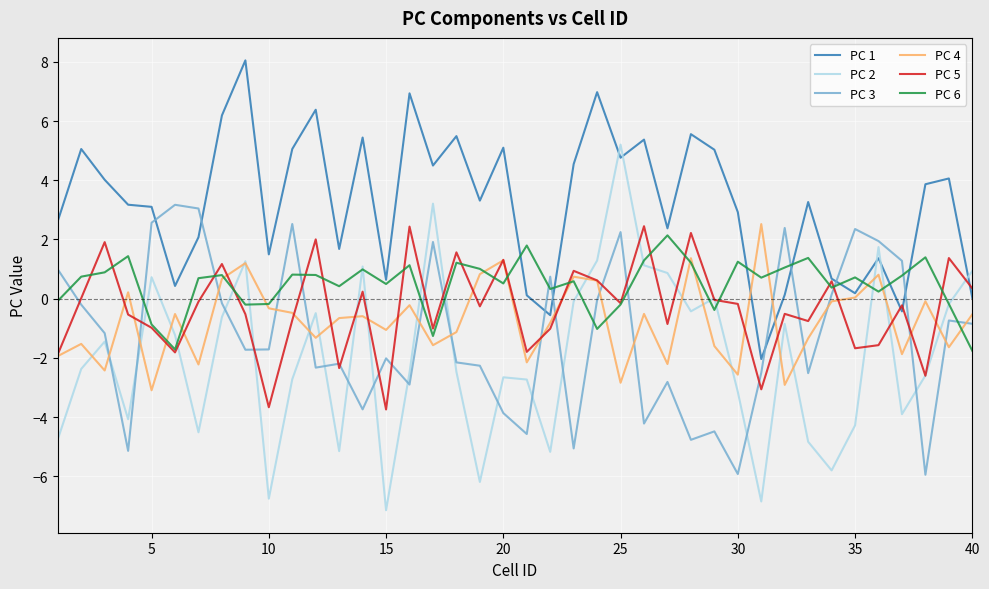

Is this an area chart (filled region under the line)?

No